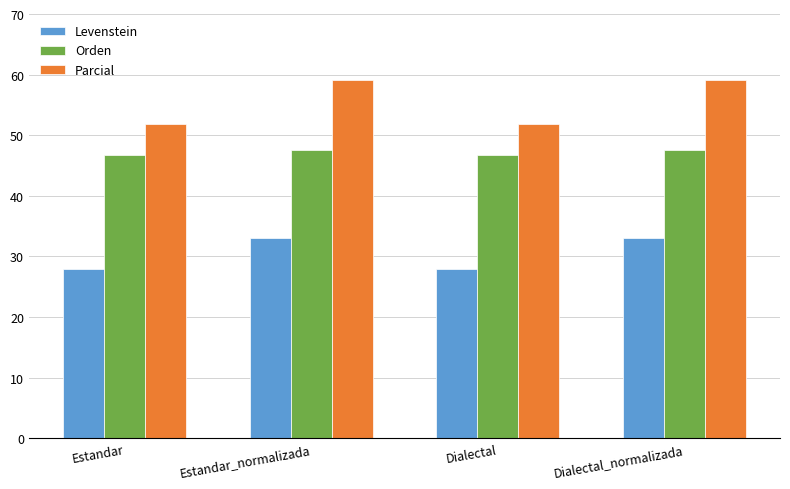

How many bars are there in each group?

3